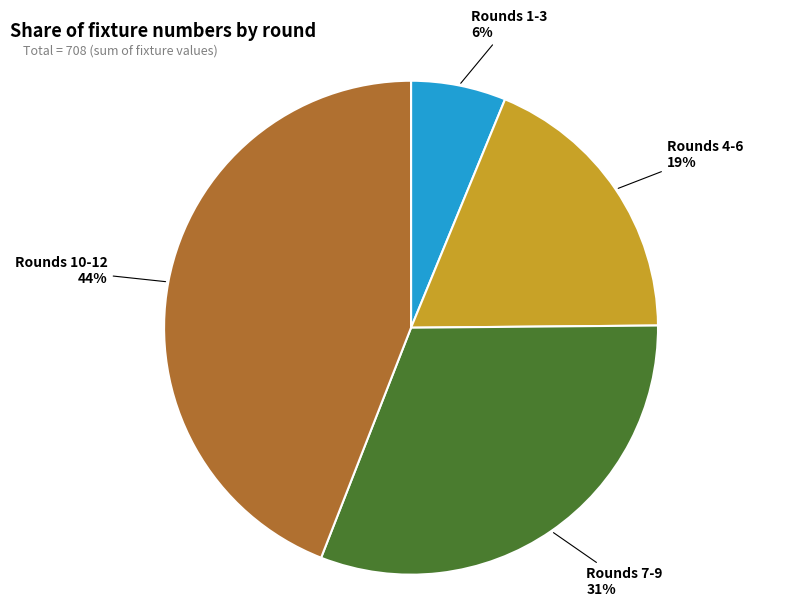

To the nearest percent, what is the difference between the largest and smallest slice percentages?

38%